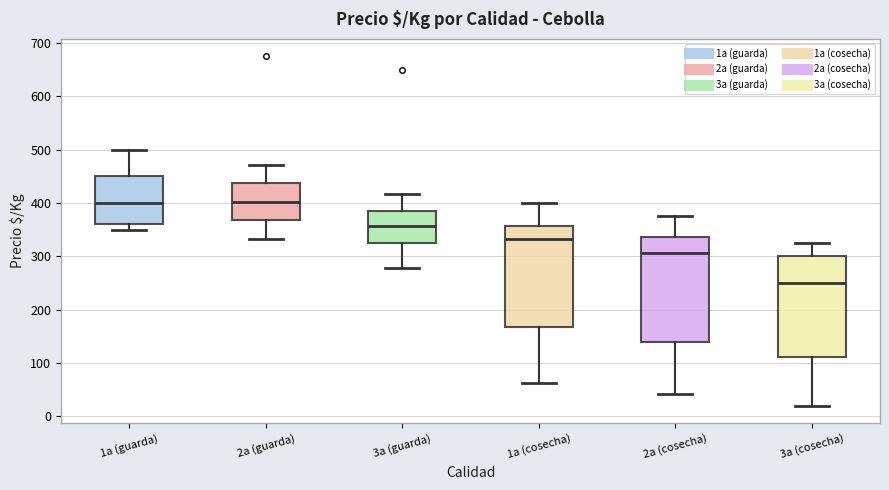

Where is the lower edge of the box for 2a (guarda) on the y-axis? The values are not printed on the chart, so give them approximately, as read against the axis.

370